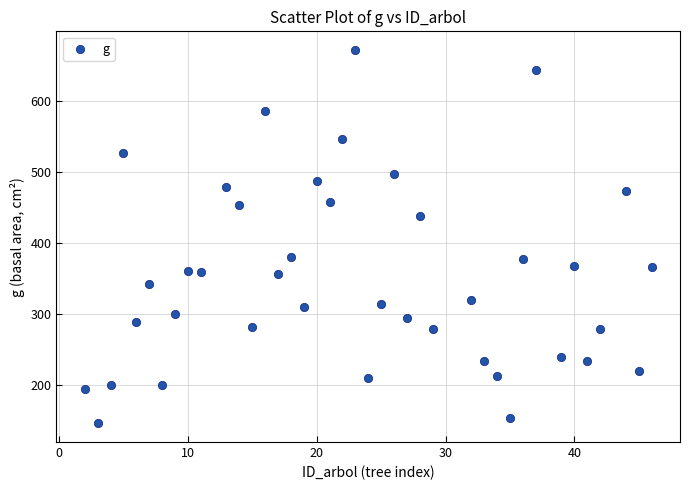

What is the range of X values (max minus min)?

44.0